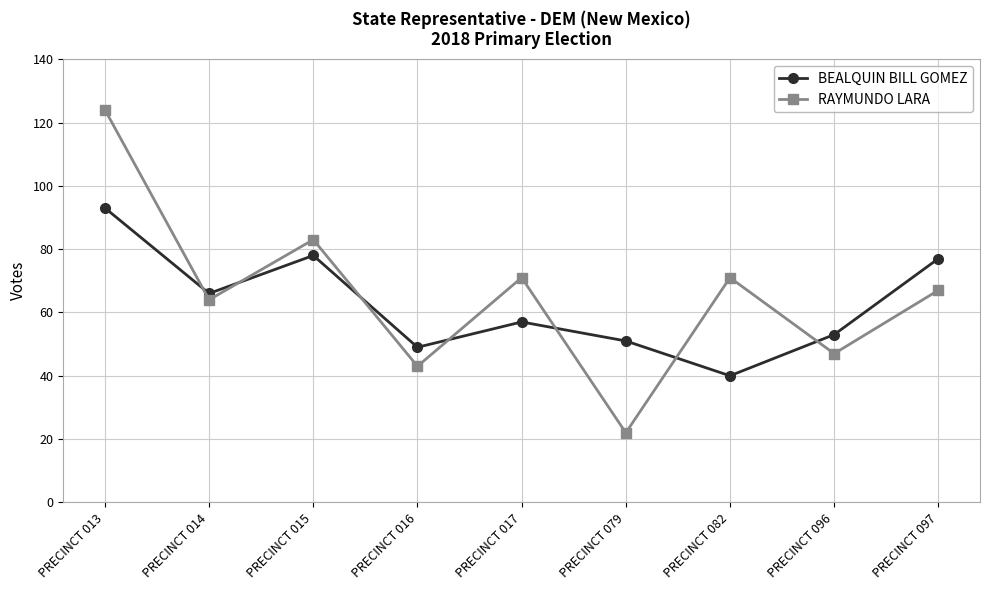

What is the approximate value of RAYMUNDO LARA at PRECINCT 096?

47